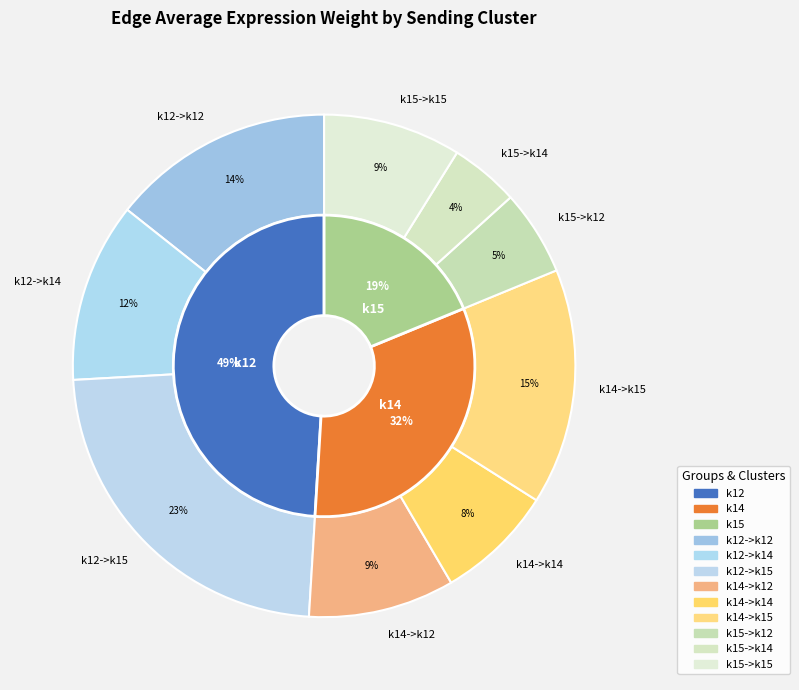

Rank the categories by value from lowest to highest.

k15->k14, k15->k12, k14->k14, k15->k15, k14->k12, k12->k14, k12->k12, k14->k15, k12->k15